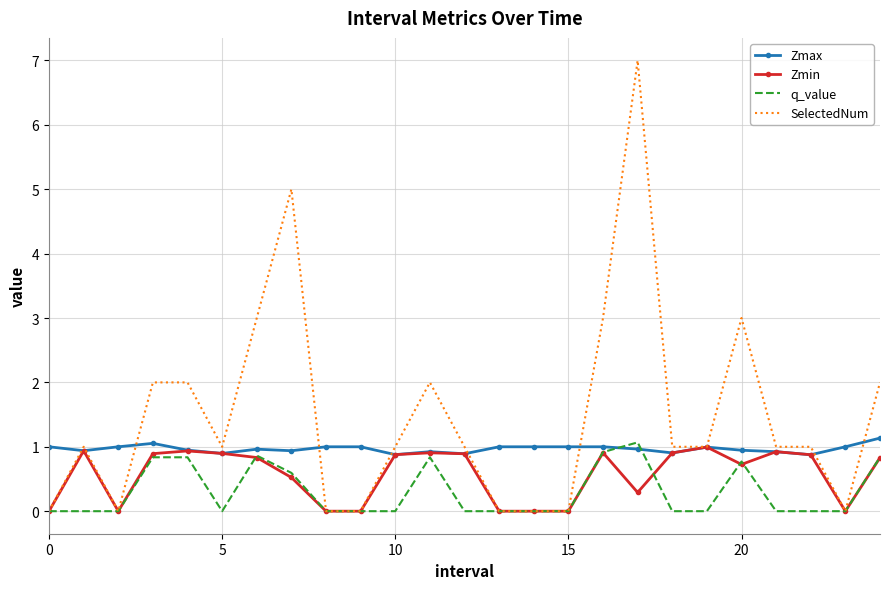

Which series has the largest range (max minus min)?

SelectedNum